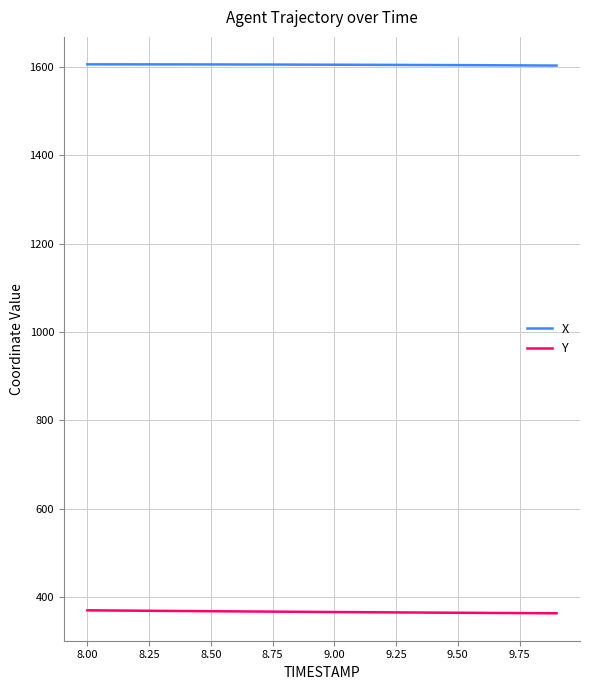

Which series has the largest total across all categories?

X